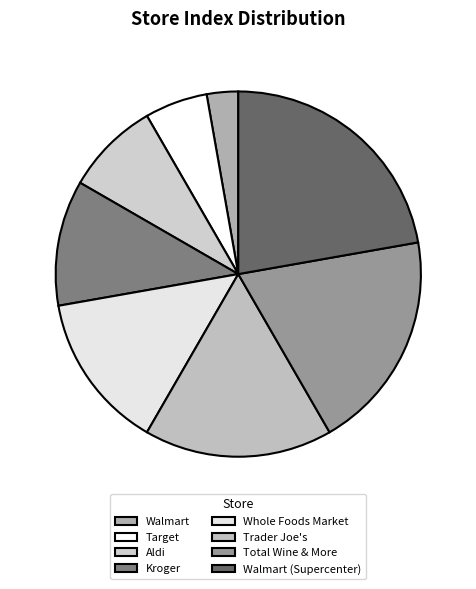

Is it true that Target is 14% of the pie?

False